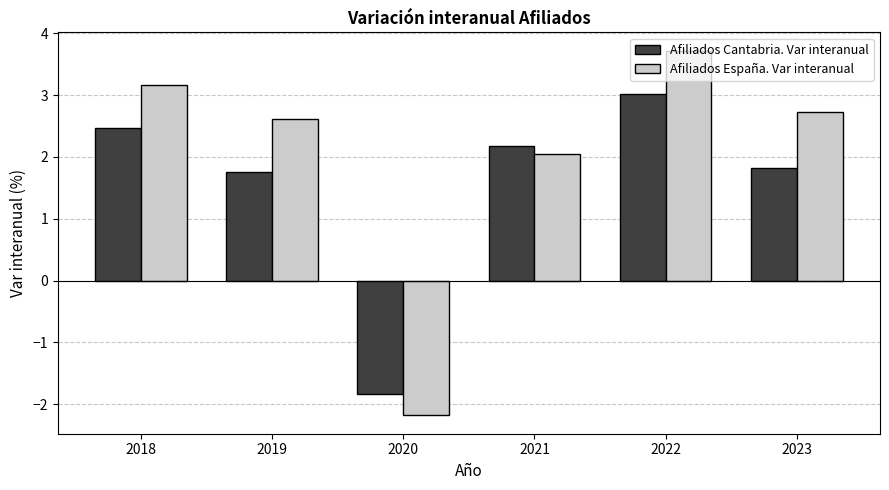

What is the difference between the highest and lowest values at 2019?

0.9